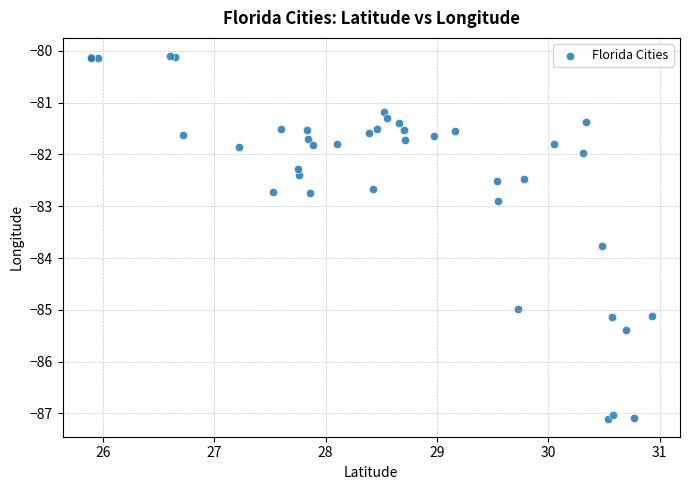

What Y value in the scatter plot is closest to -83?

-82.9